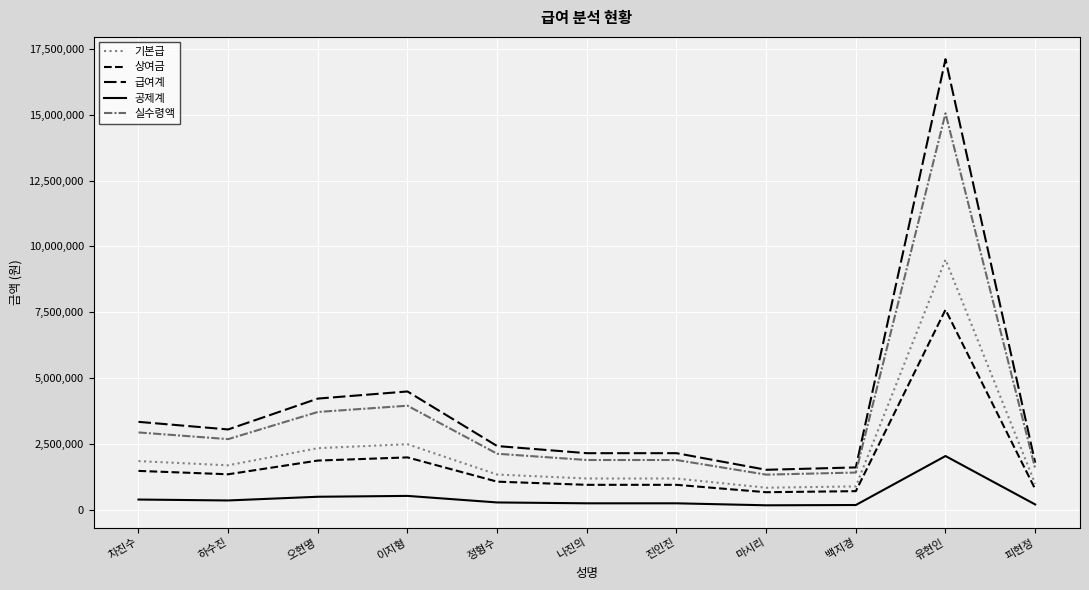

What is the total value across all series at 피현정?

5400000